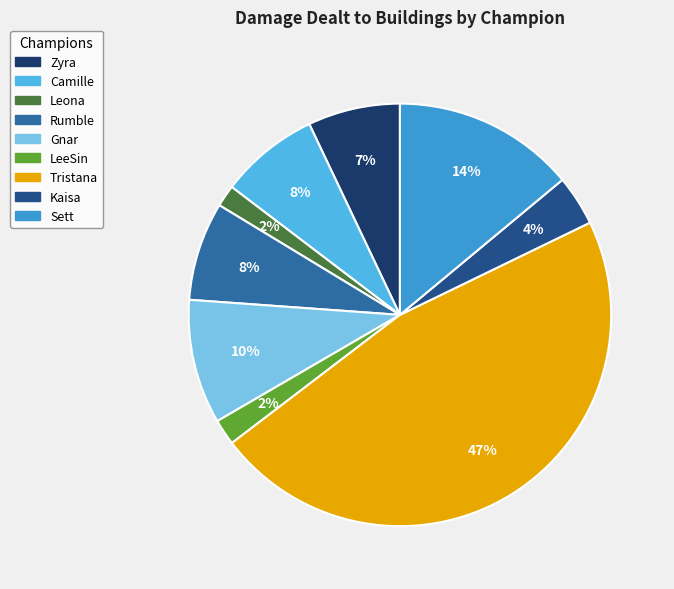

Do Gnar and Rumble together represent more than half of the pie?

No